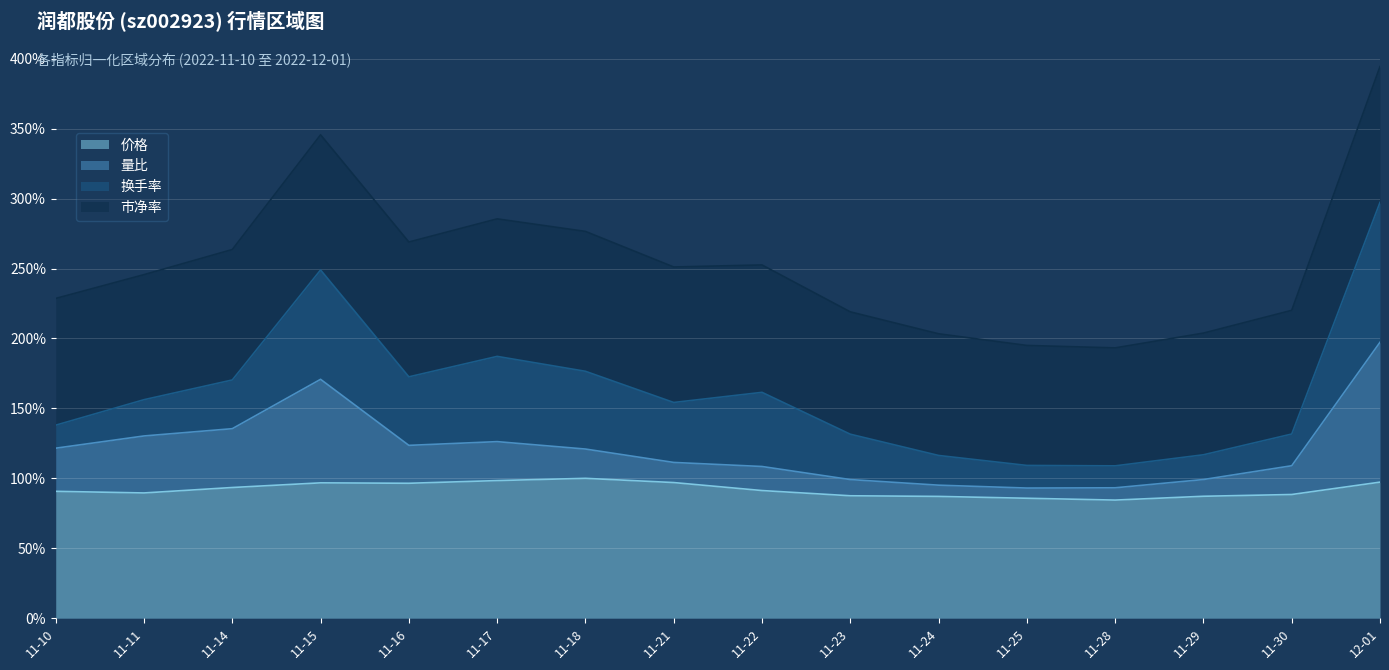

What is the minimum value for 价格?

84.4